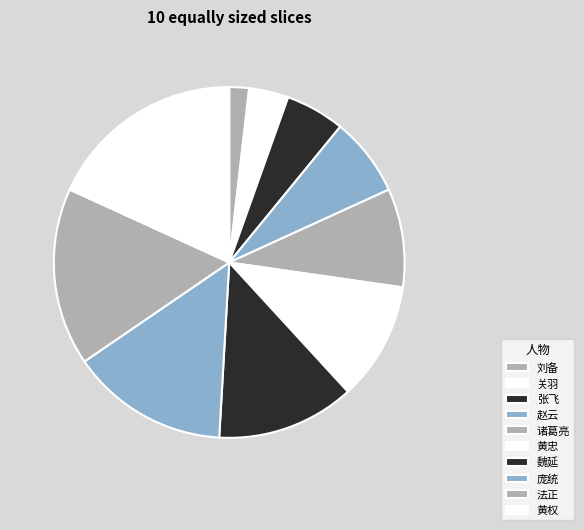

How many slices are in this pie chart?

10